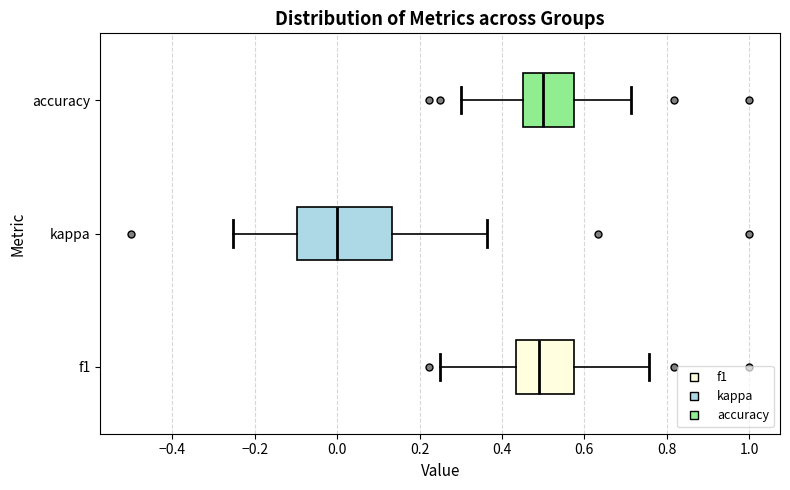

Reading bottom to top, read every box against the x-axis: the position of its median line, the range the box covers, and the ends of its whiskers. The values are not printed on the chart, so give them approximately, as read against the axis.

f1: median 0.48, box 0.44 to 0.58, whiskers 0.26 to 0.76
kappa: median 0.00, box -0.10 to 0.14, whiskers -0.26 to 0.36
accuracy: median 0.50, box 0.44 to 0.58, whiskers 0.30 to 0.72